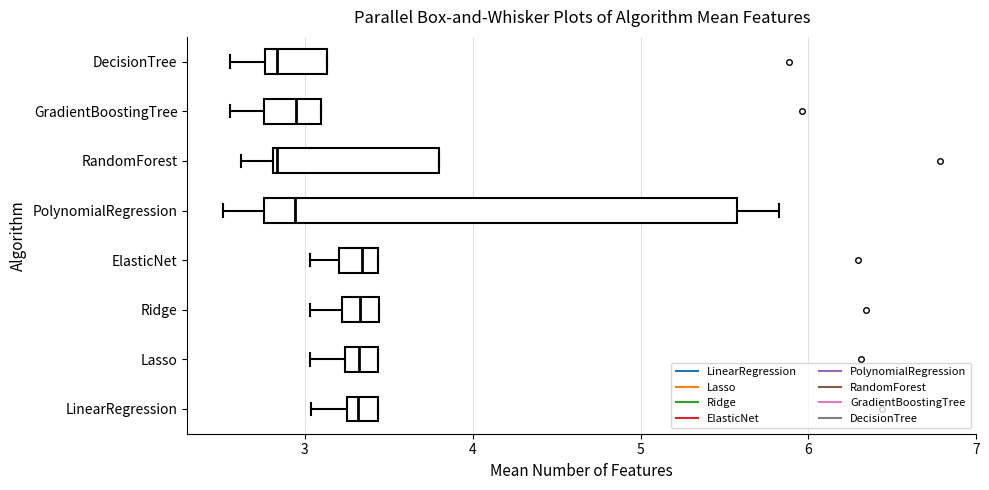

Comparing the boxes themselves (not the whiskers), which one is the widest?

PolynomialRegression